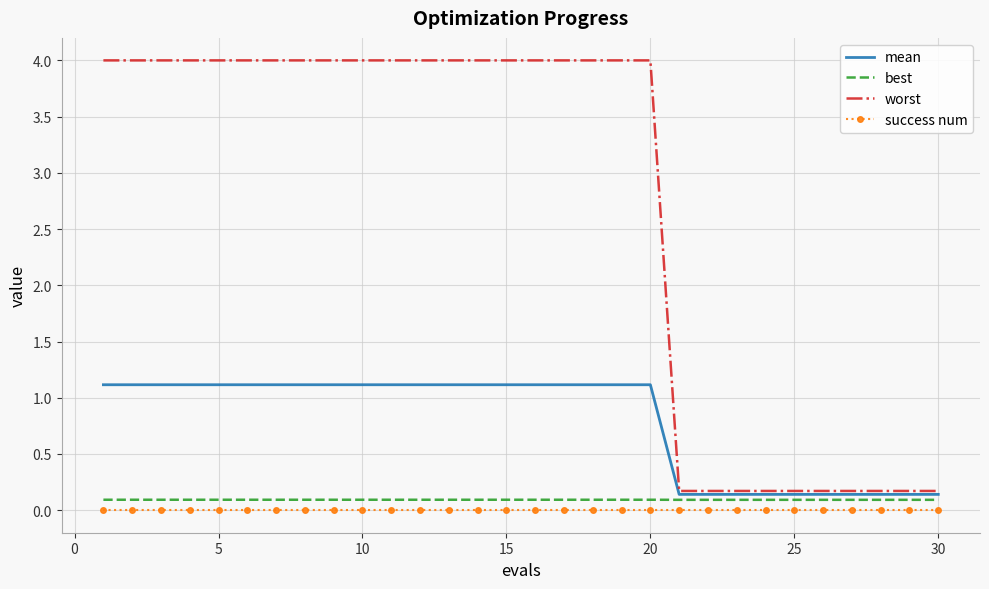

True or false: success num and best cross at least once.

False